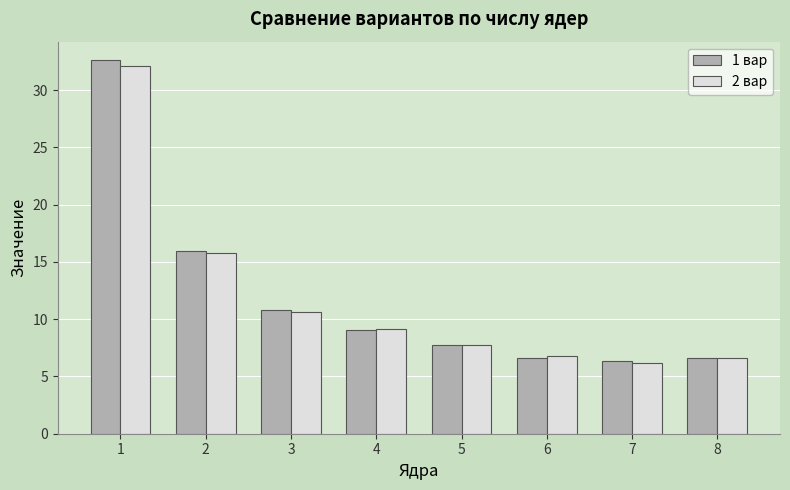

What are all the series names shown in the legend?

1 вар, 2 вар